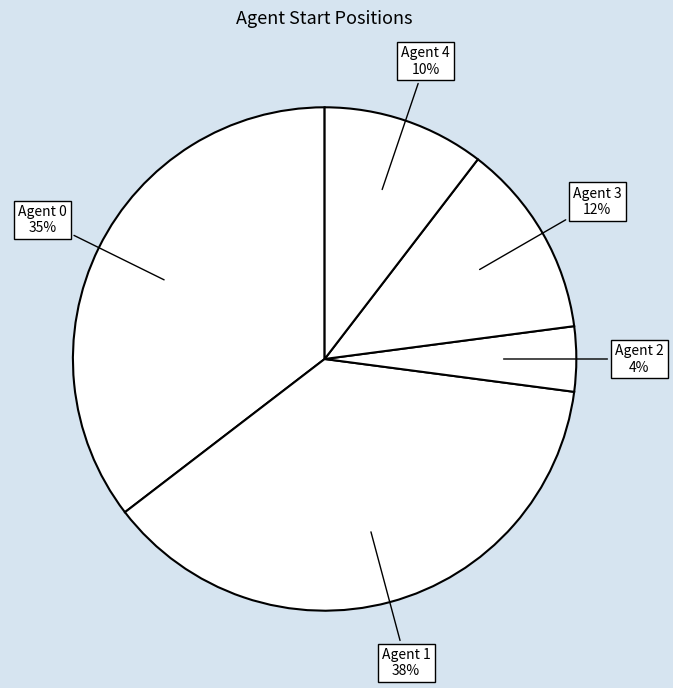

How many slices are in this pie chart?

5